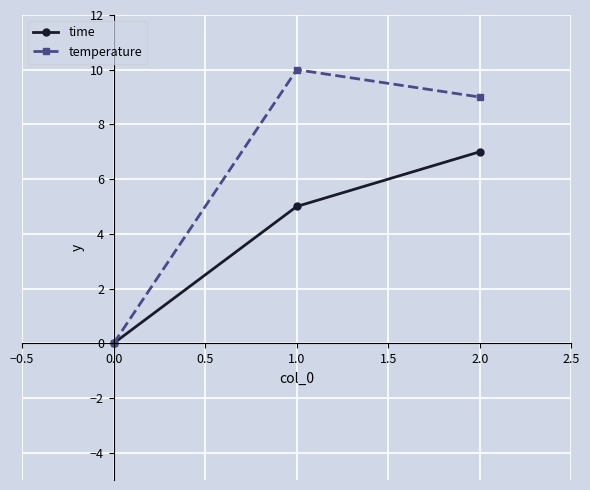

Which series has the largest range (max minus min)?

temperature